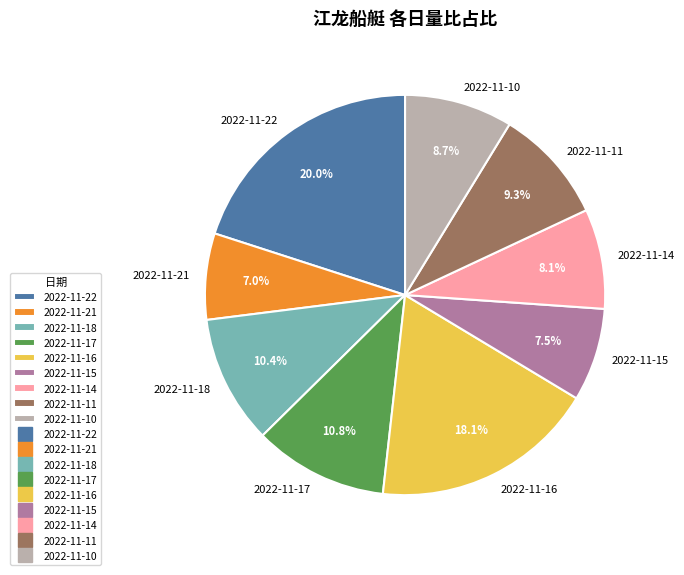

To the nearest percent, what is the difference between the largest and smallest slice percentages?

13%